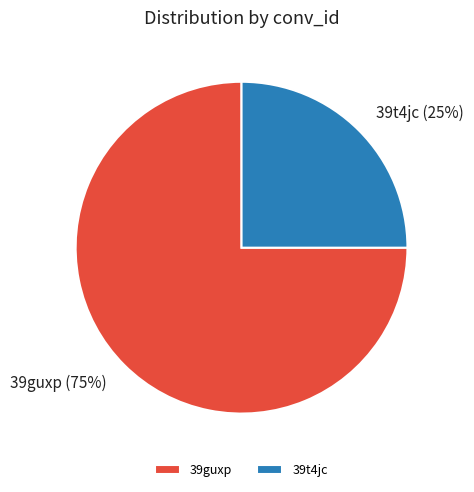

Do 39guxp and 39t4jc together represent more than half of the pie?

Yes